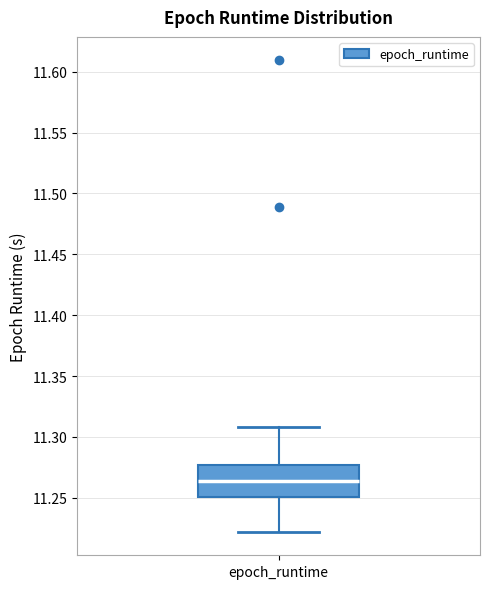

Read this box plot against the y-axis: the position of the median line, the range covered by the box, and the ends of both whiskers. The values are not printed on the chart, so give them approximately, as read against the axis.

median 11.265, box 11.250 to 11.275, whiskers 11.220 to 11.310